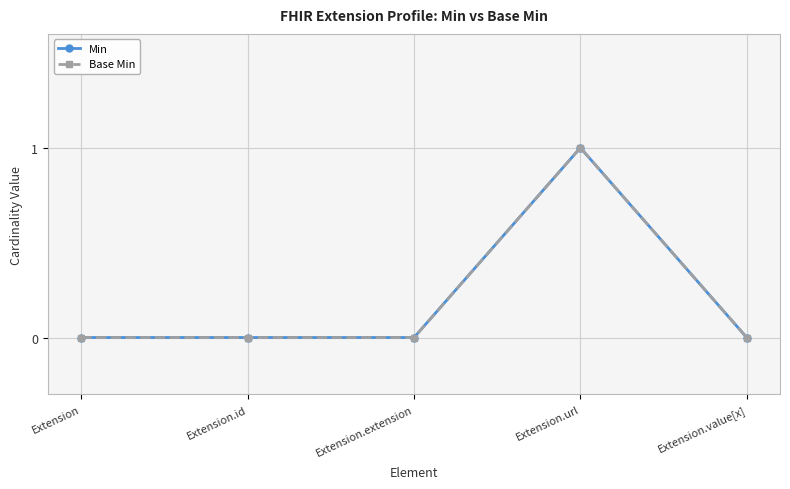

How many values in Base Min are above zero?

1